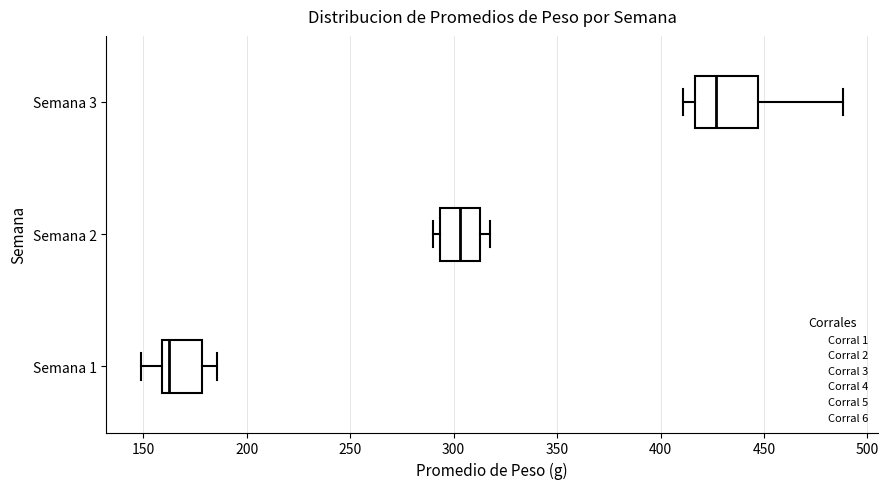

Reading bottom to top, read every box against the x-axis: the position of its median line, the range the box covers, and the ends of its whiskers. The values are not printed on the chart, so give them approximately, as read against the axis.

Semana 1: median 160 (just right of the box's left edge), box 160 to 180, whiskers 150 to 185
Semana 2: median 305, box 295 to 315, whiskers 290 to 320
Semana 3: median 425, box 415 to 445, whiskers 410 to 490